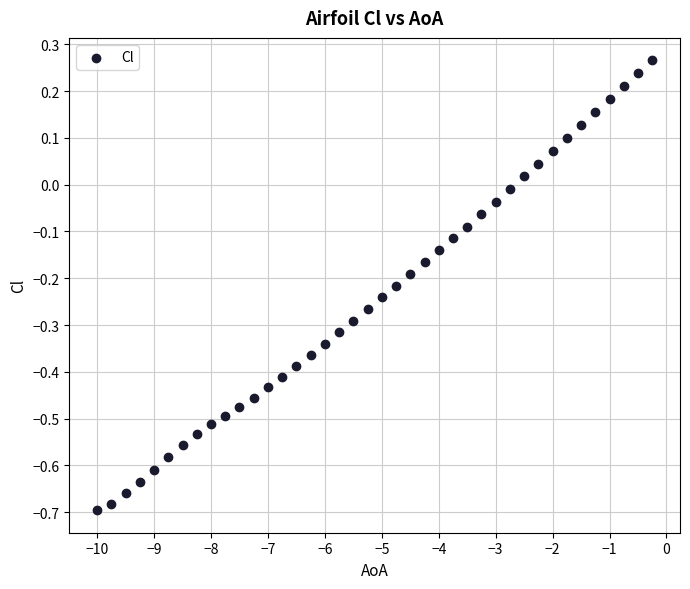

What is the range of Y values (max minus min)?

1.0